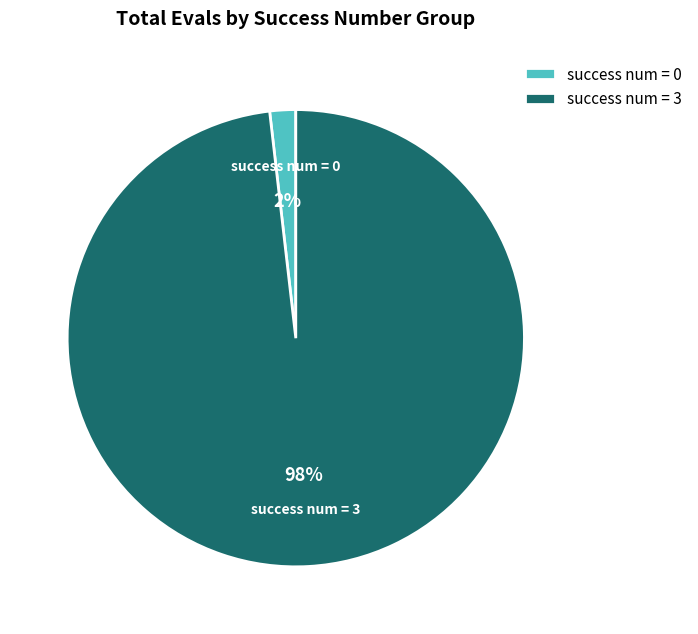

Is it true that success num = 0 is 9% of the pie?

False